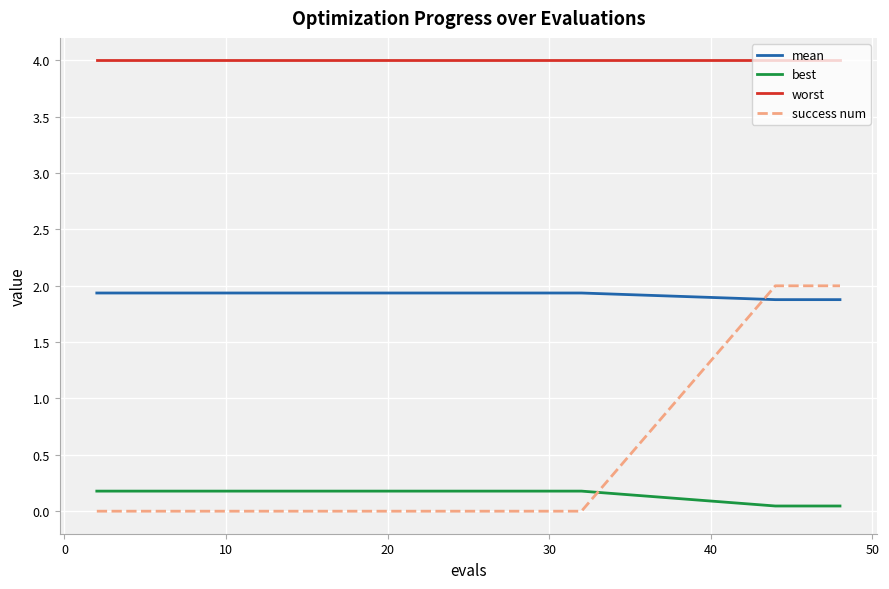

Which series has the largest total across all categories?

worst